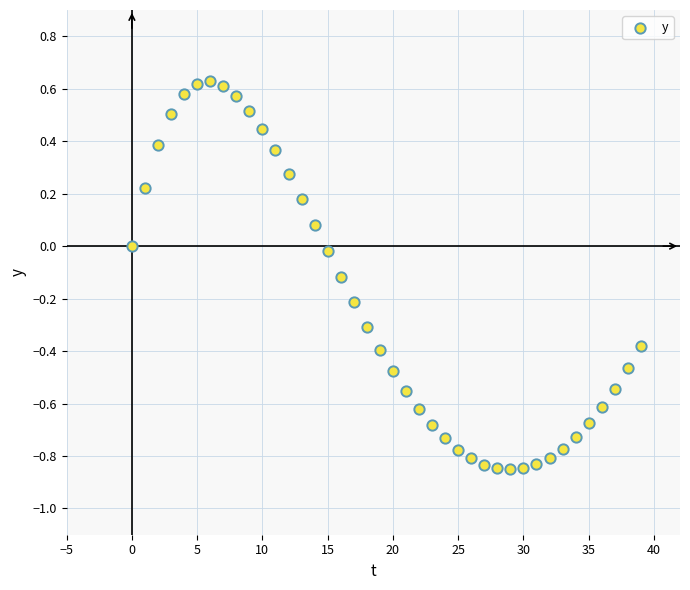

What is the range of Y values (max minus min)?

1.5